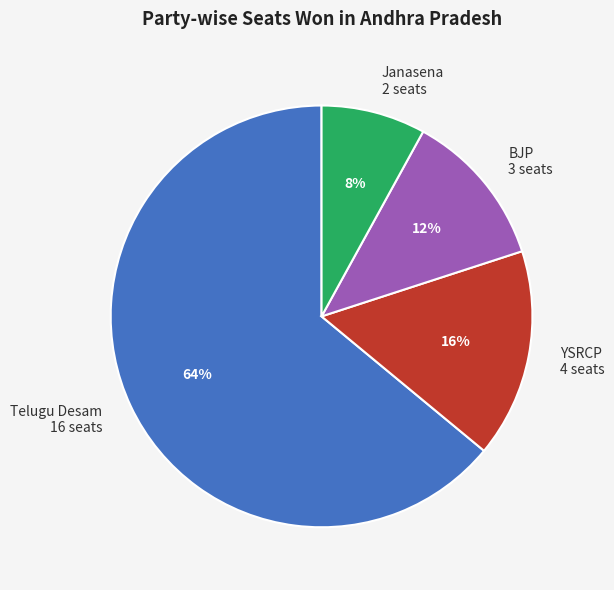

To the nearest percent, what is the average slice percentage?

25%